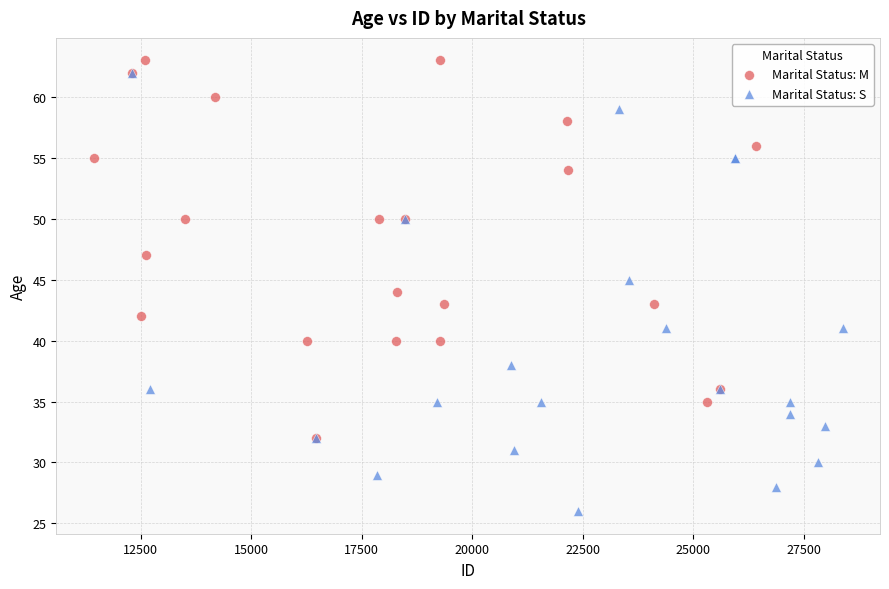

Which series contains the lowest Y value?

Marital Status: S